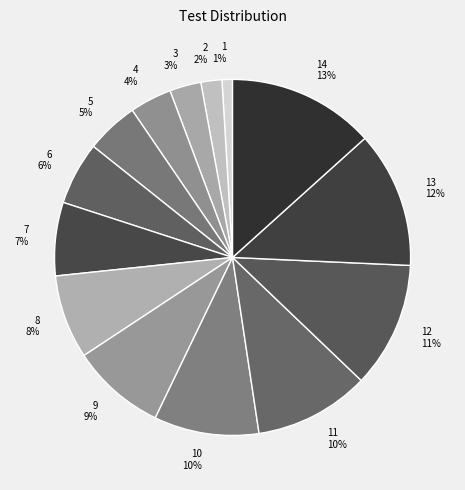

Which slice is the smallest?

1